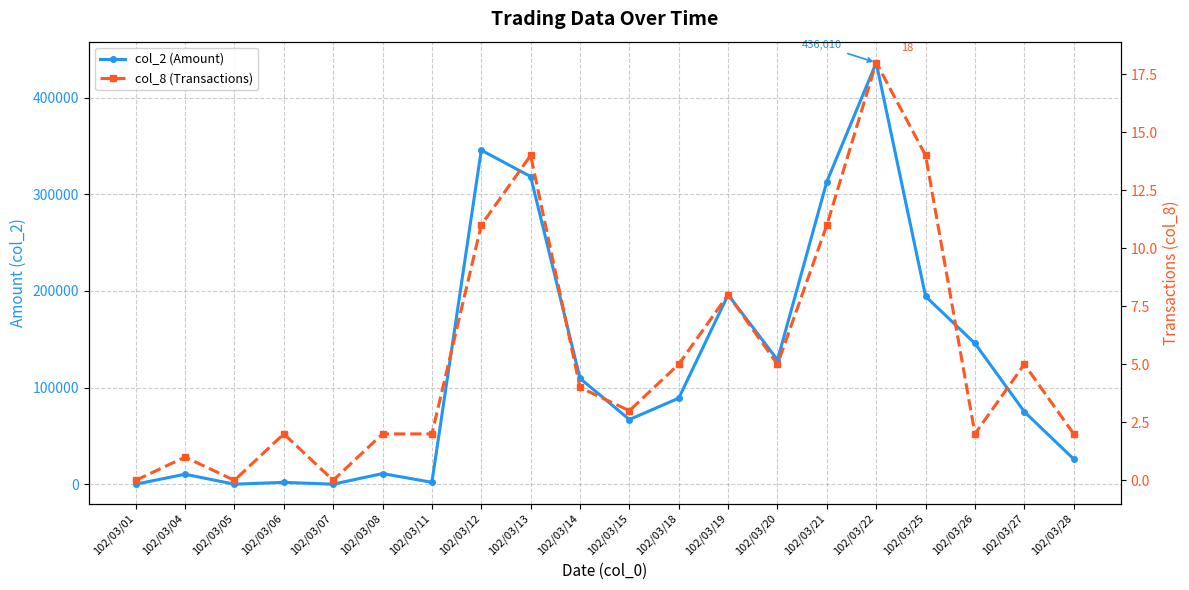

At which category does the chart reach its peak across all series?

102/03/22